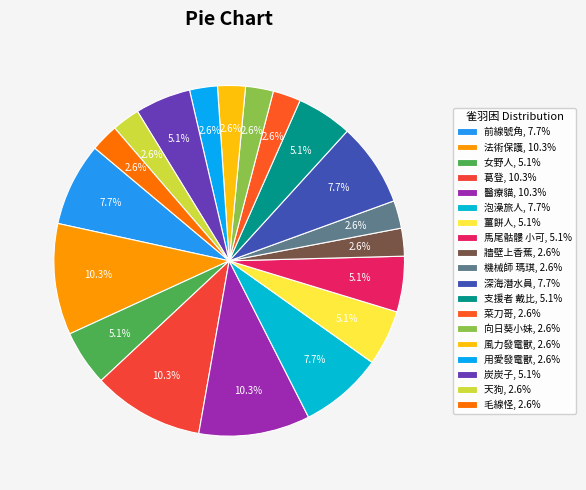

How many slices are in this pie chart?

19